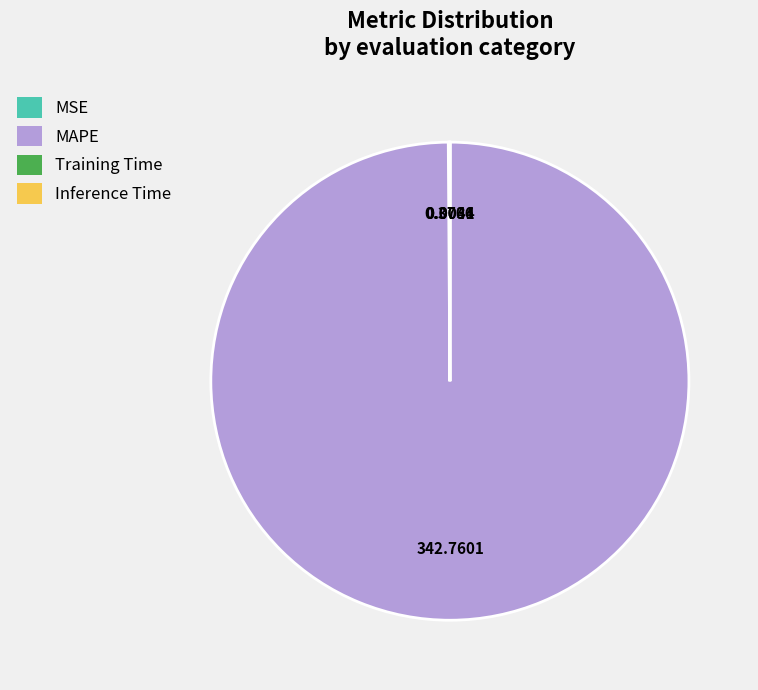

What is the largest slice in the pie chart?

MAPE